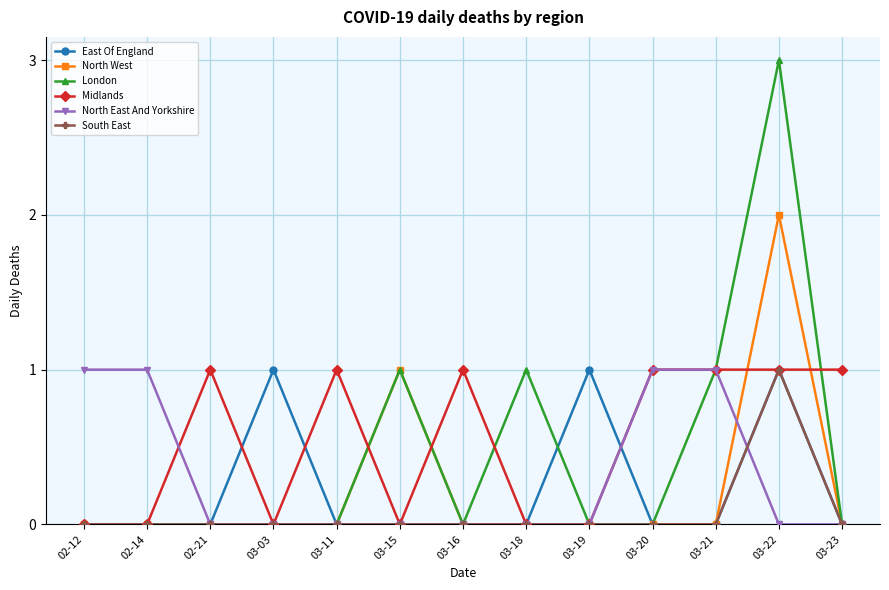

At which category is the sum across all series the highest?

03-22